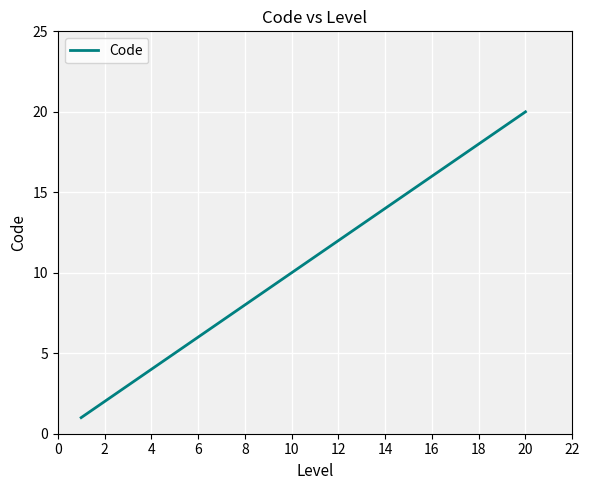

What is the difference between the maximum and minimum values?

19